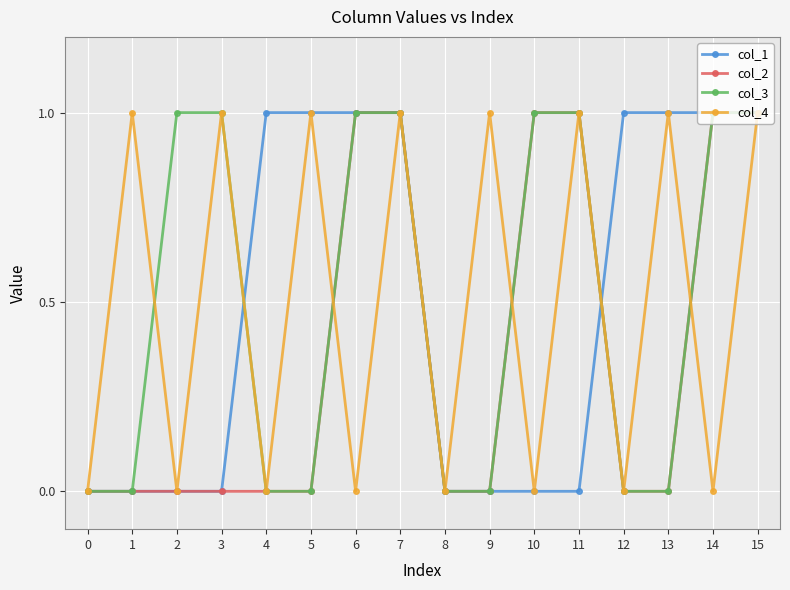

Count the number of categories in the chart.

16